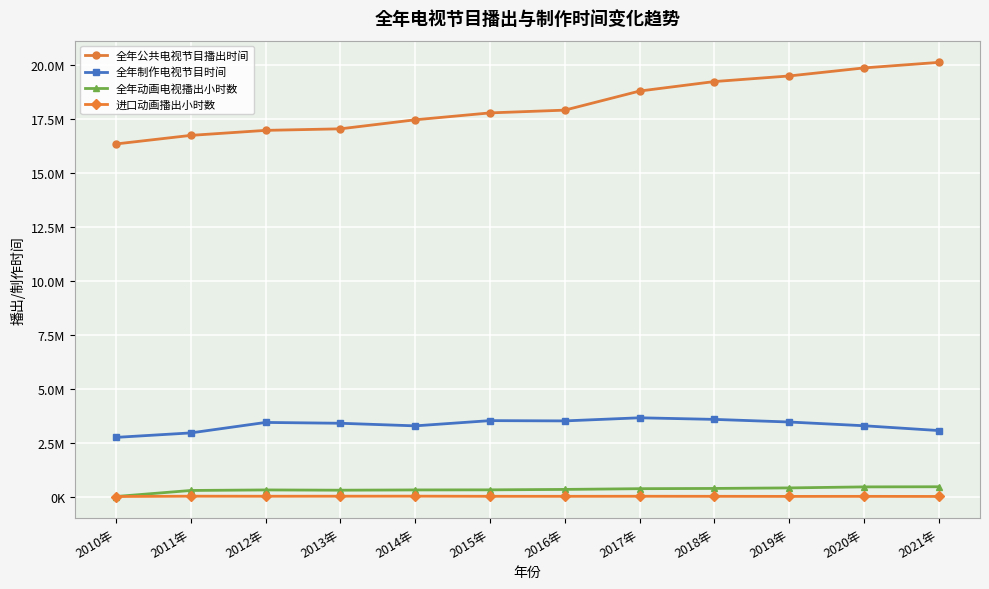

Reading left to right, extract all data points from this chart.

全年公共电视节目播出时间: 2010年=16355043.3	2011年=16753029.4	2012年=16985291.0	2013年=17057211.7	2014年=17476125.9	2015年=17796009.8	2016年=17924000.0	2017年=18810190.0	2018年=19250257.0	2019年=19510000.0	2020年=19883117.4	2021年=20139916.5
全年制作电视节目时间: 2010年=2742949.0	2011年=2950490.2	2012年=3436301.0	2013年=3397834.0	2014年=3277394.0	2015年=3520190.0	2016年=3507217.0	2017年=3651775.1	2018年=3577444.0	2019年=3455809.0	2020年=3282439.7	2021年=3059642.0
全年动画电视播出小时数: 2010年=0.0	2011年=280254.6	2012年=304877.0	2013年=293140.0	2014年=304838.6	2015年=309100.0	2016年=328900.0	2017年=362800.0	2018年=374485.0	2019年=398700.0	2020年=446113.1	2021年=452407.6
进口动画播出小时数: 2010年=0.0	2011年=14822.2	2012年=12063.0	2013年=14014.5	2014年=15883.4	2015年=9700.0	2016年=8900.0	2017年=11479.0	2018年=8879.0	2019年=5200.0	2020年=7058.4	2021年=2939.2